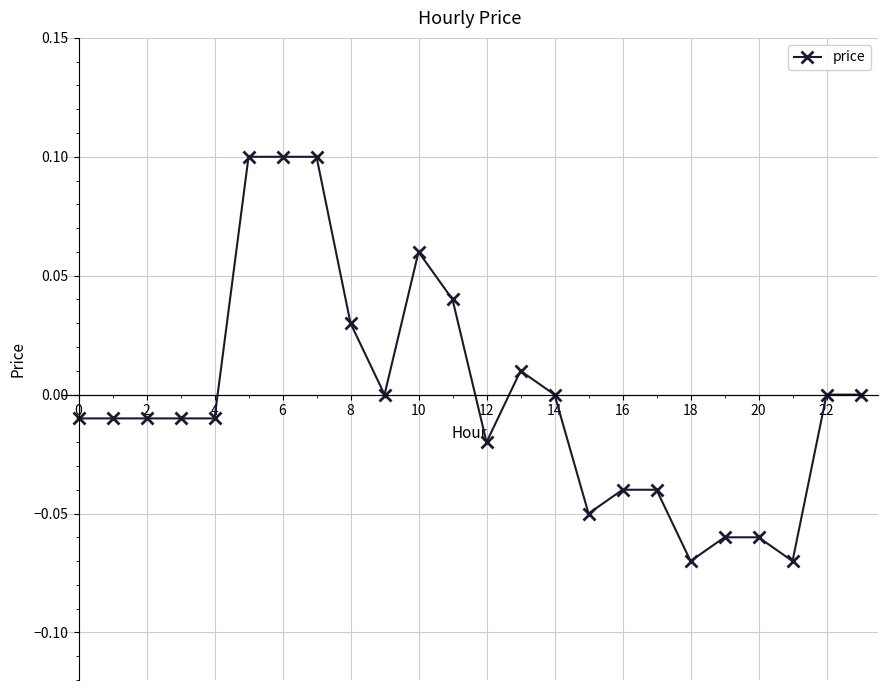

How many series are shown in this chart?

1